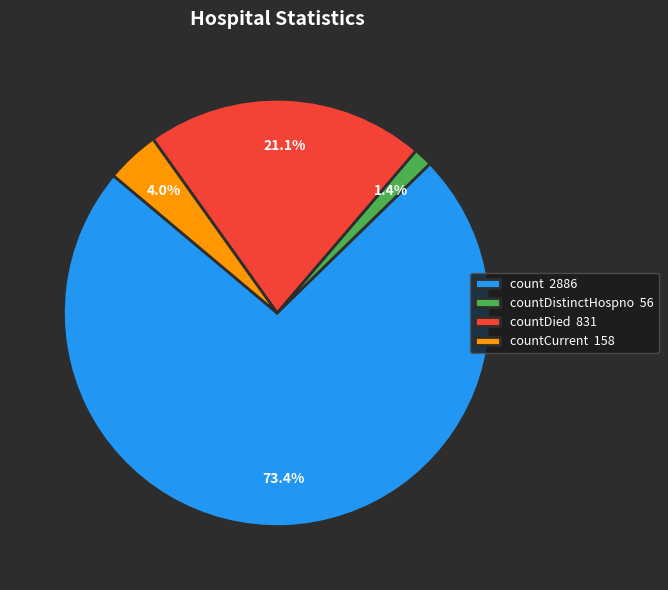

Does count 2886 represent more than half of the total?

Yes